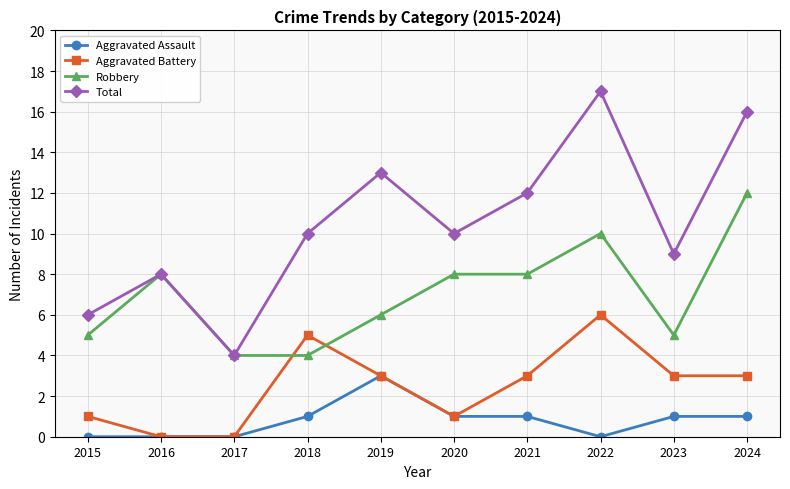

What is the spread (max minus min) of values at 2015?

6